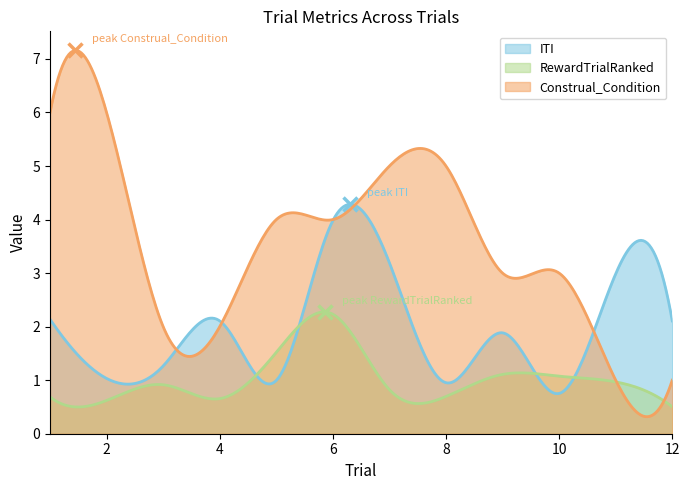

How many lines are shown in the chart?

3